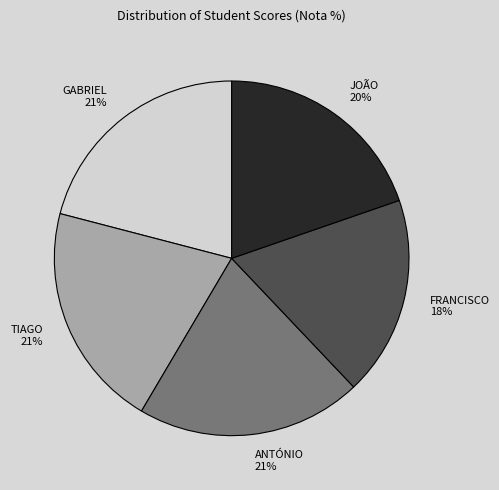

To the nearest percent, what is the difference between the largest and smallest slice percentages?

3%